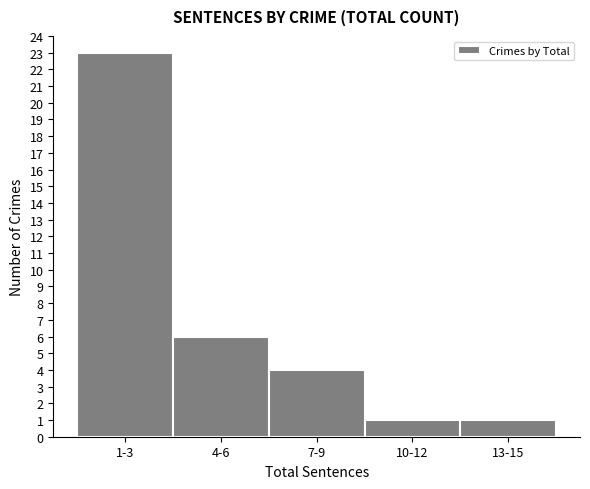

Reading left to right, list all the values displayed in this chart.

23	6	4	1	1